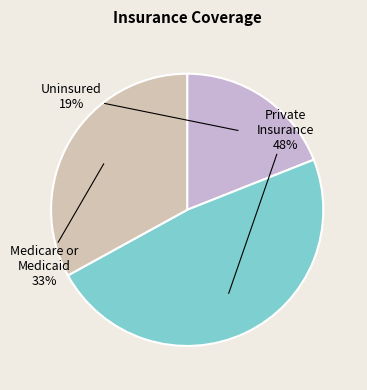

True or false: Uninsured accounts for 19% of the total.

True